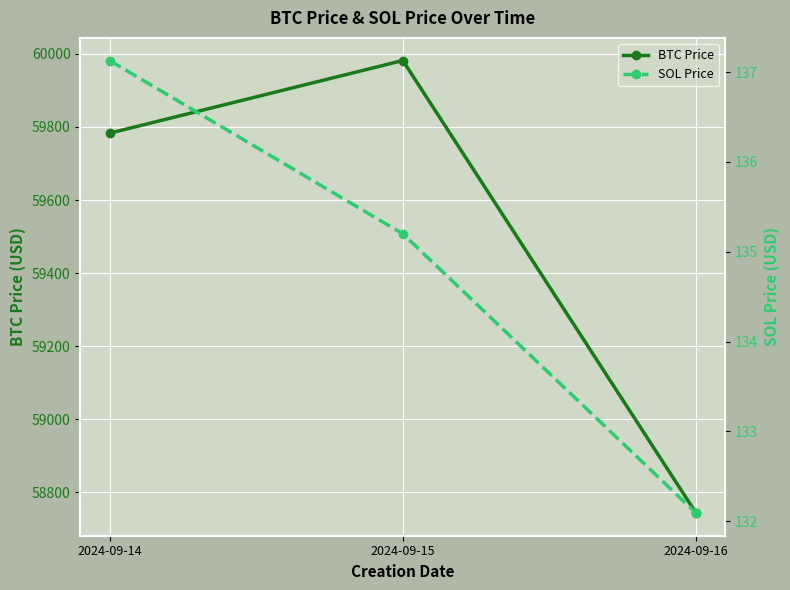

What is the sum of all SOL Price values?

404.4